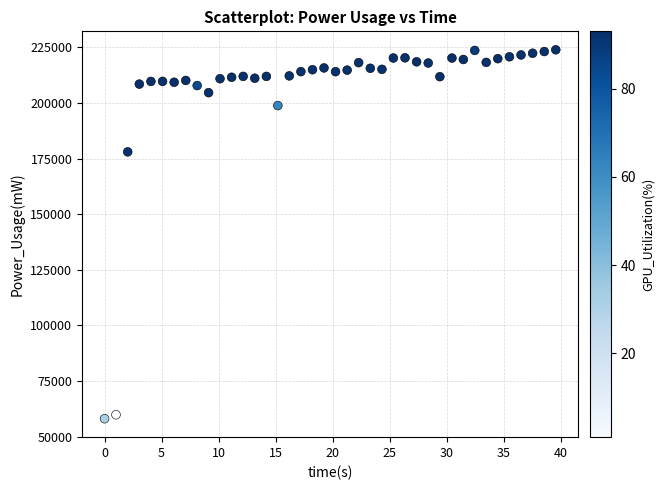

What is the range of Y values (max minus min)?

165926